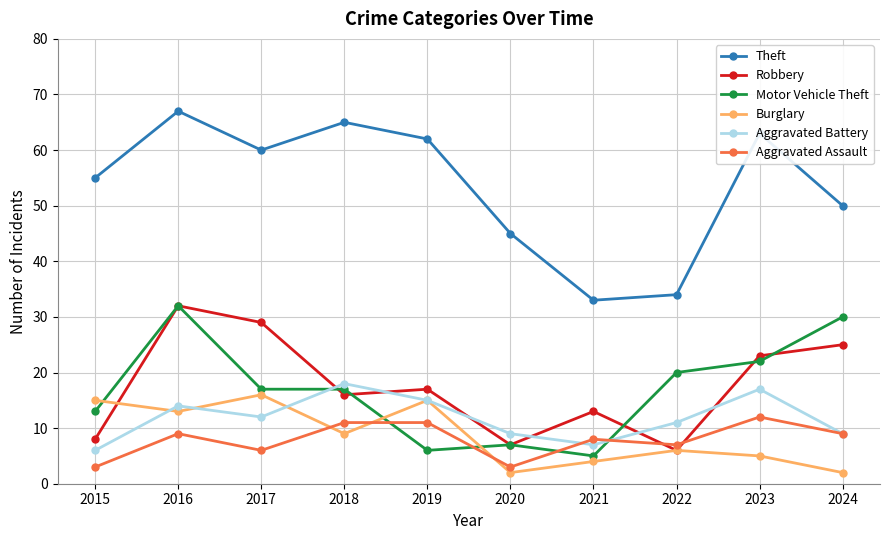

What is the spread (max minus min) of values at 2017?

54